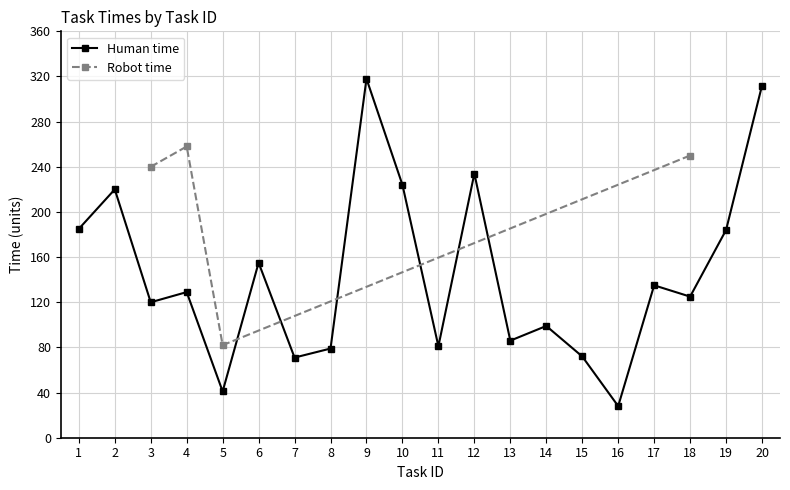

Reading left to right, extract all data points from this chart.

185	220	120	129	41	155	71	79	318	224	81	234	86	99	72	28	135	125	184	312